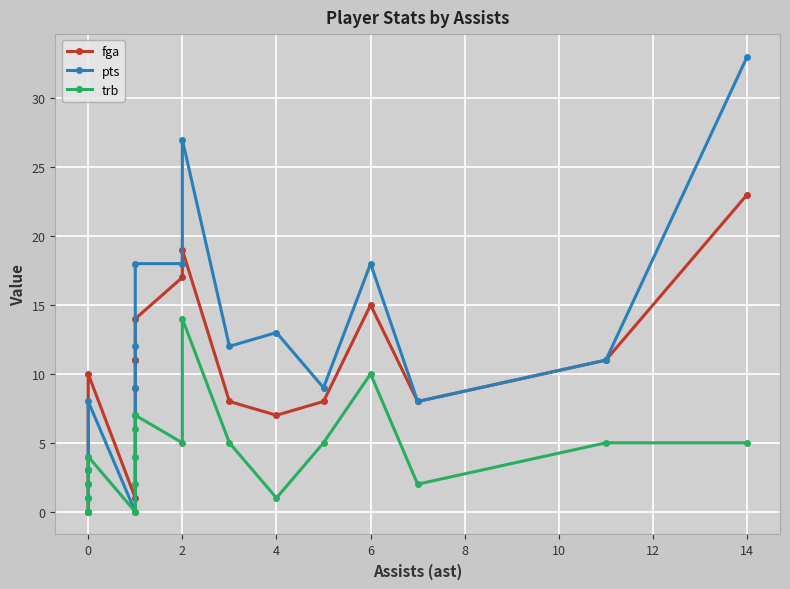

Rank the series at 14 from lowest to highest value.

trb, fga, pts